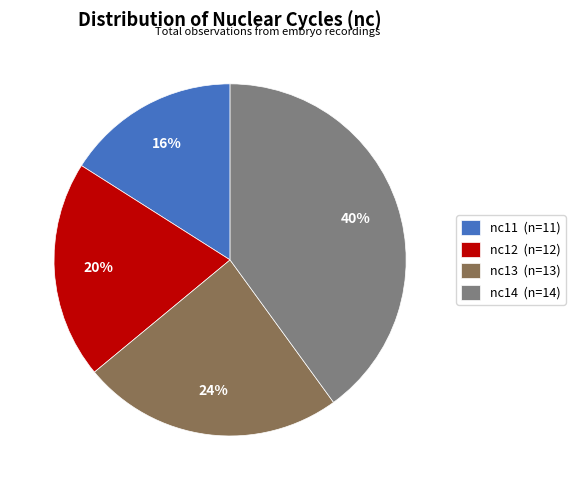

Is the sum of nc12 (n=12) and nc14 (n=14) greater than half?

Yes